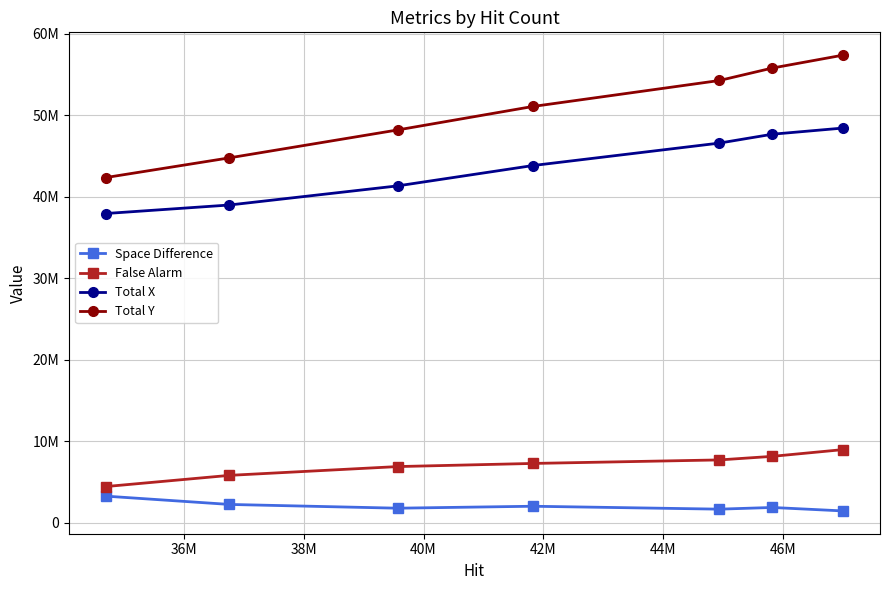

What position from the right is 44M?

2